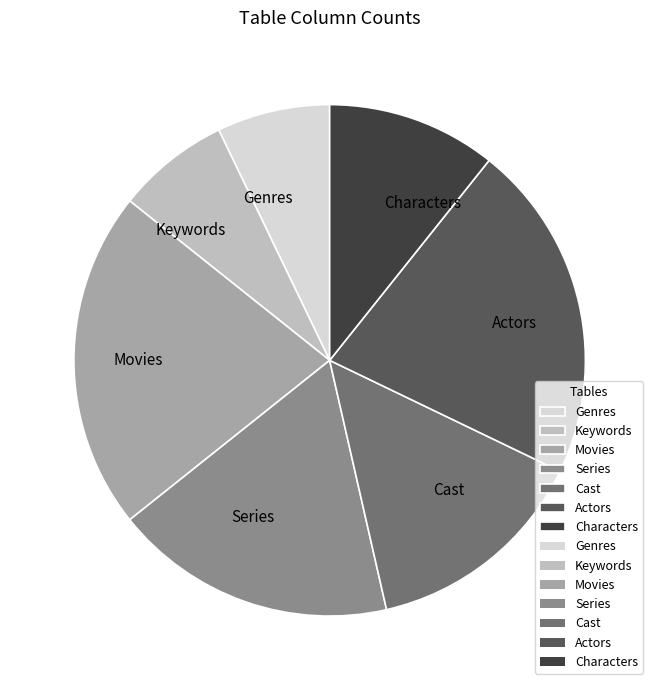

True or false: Genres accounts for 7% of the total.

True